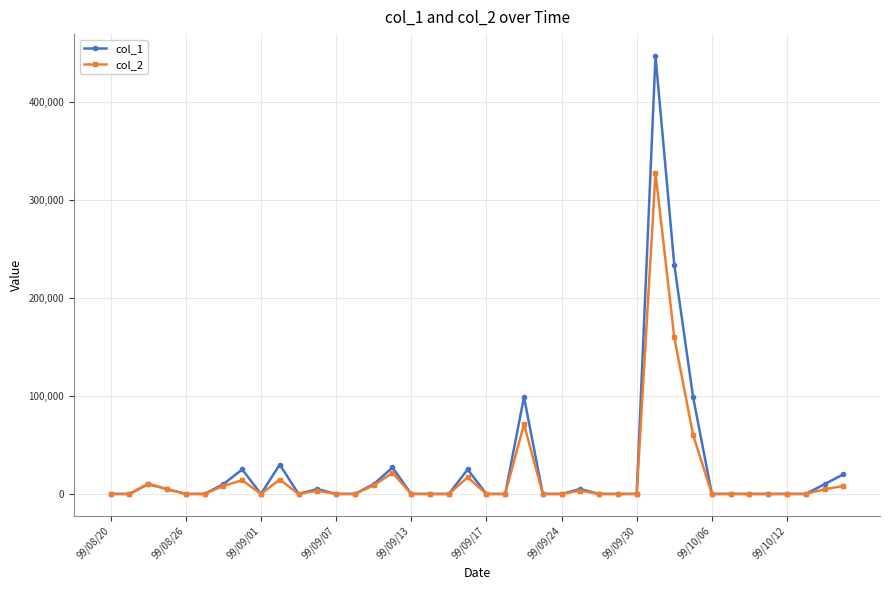

List the series in order of their peak value, lowest first.

col_2, col_1